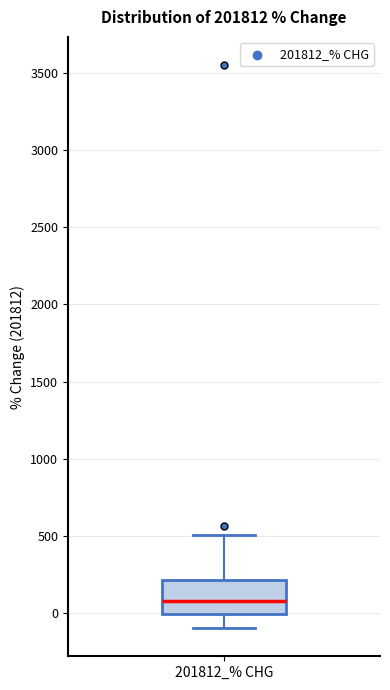

Read this box plot against the y-axis: the position of the median line, the range covered by the box, and the ends of both whiskers. The values are not printed on the chart, so give them approximately, as read against the axis.

median 100, box 0 to 200, whiskers -100 to 500